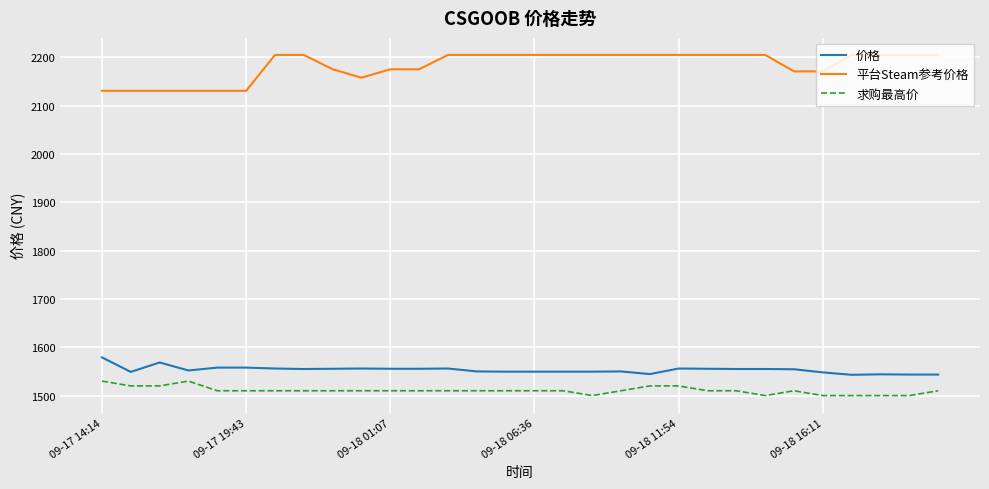

Which series has the largest total across all categories?

平台Steam参考价格